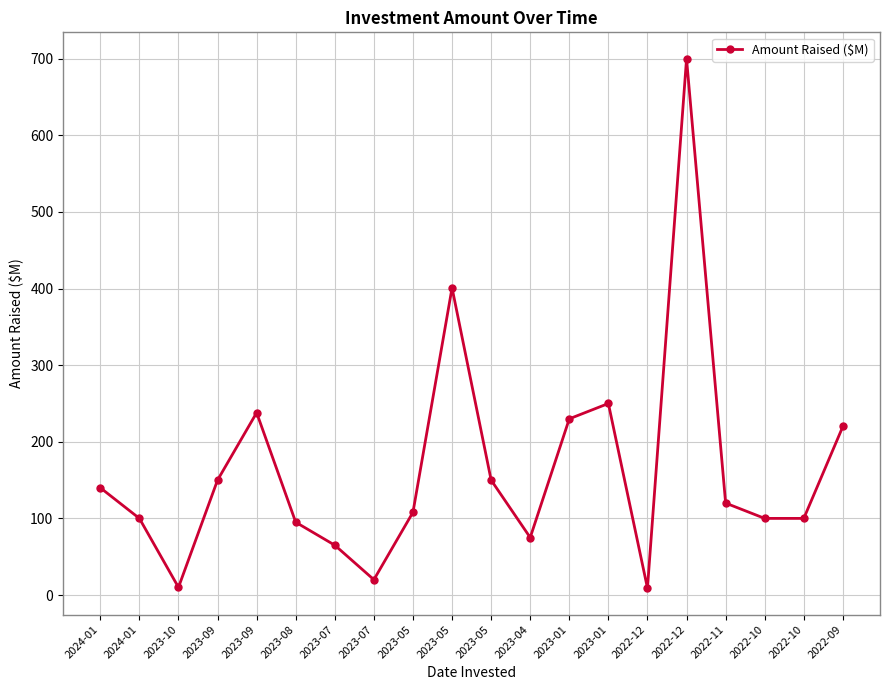

List the labels in order of value, smallest first.

2022-12, 2023-10, 2023-07, 2023-07, 2023-04, 2023-08, 2024-01, 2022-10, 2022-10, 2023-05, 2022-11, 2024-01, 2023-09, 2023-05, 2022-09, 2023-01, 2023-09, 2023-01, 2023-05, 2022-12